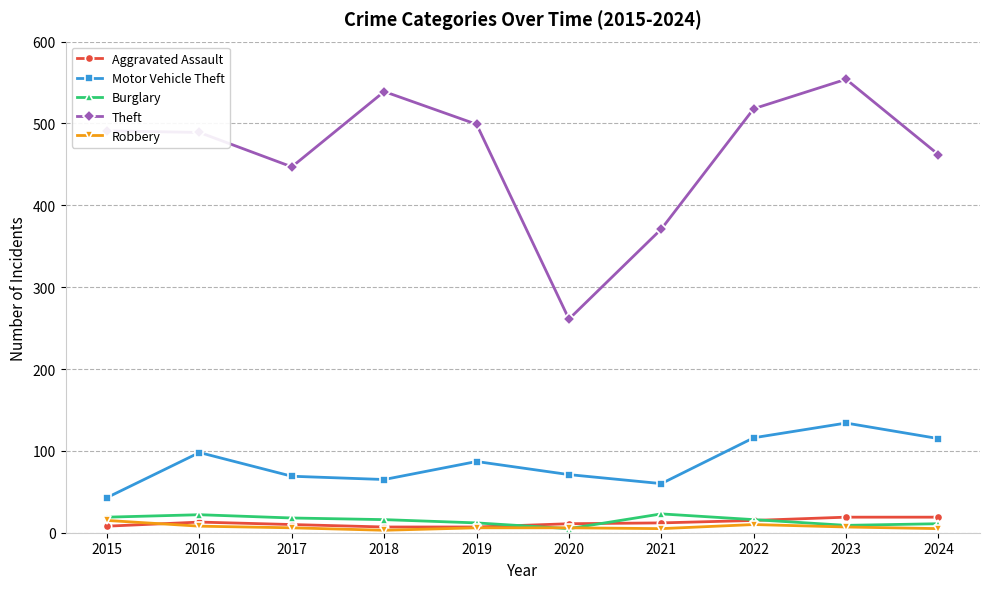

In Theft, how many points are lower than both neighbors (excluding endpoints)?

2